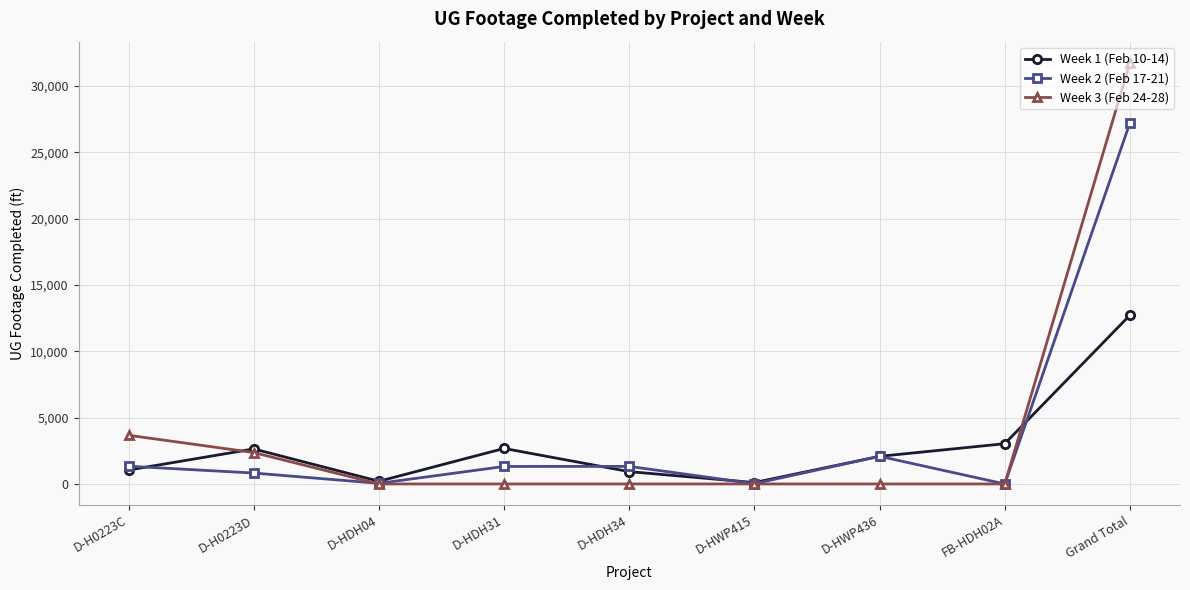

Between D-H0223D and Grand Total, which series saw the biggest shift?

Week 3 (Feb 24-28)